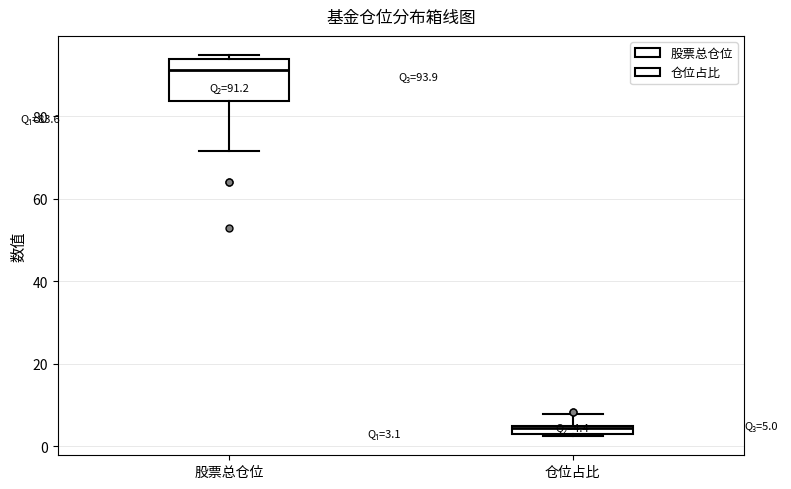

Which box has the lowest median line?

仓位占比